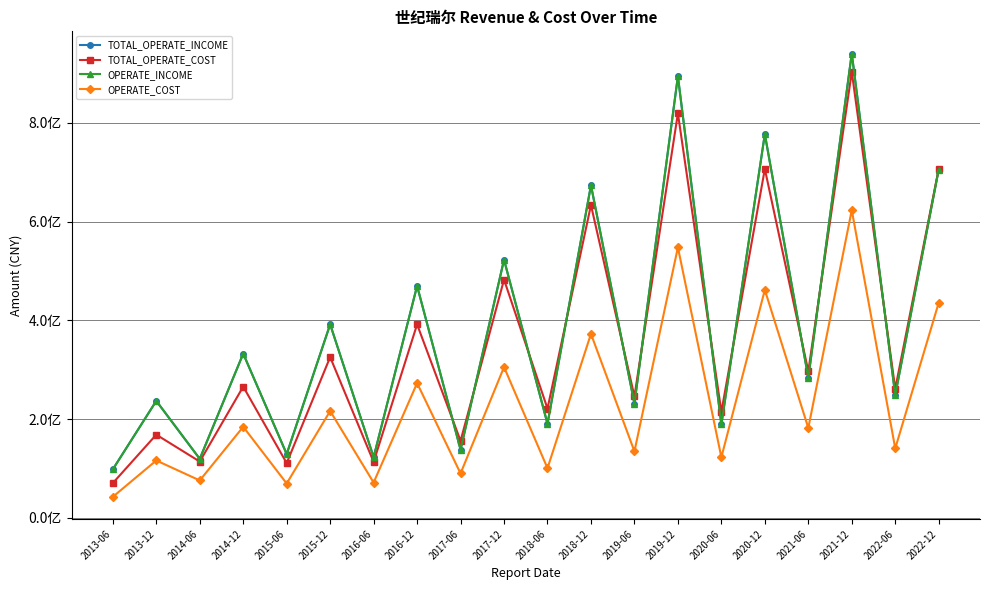

At which label is TOTAL_OPERATE_COST closest to 486749504?

2017-12